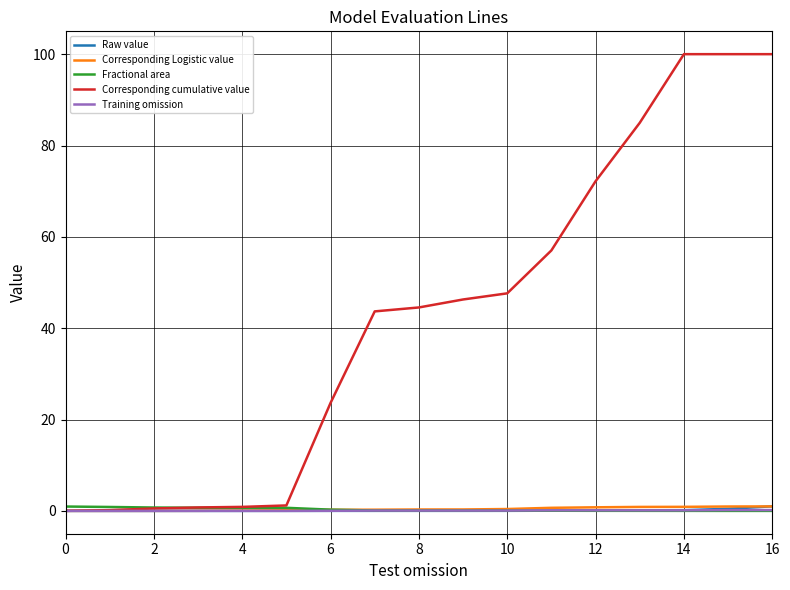

How many lines are shown in the chart?

5